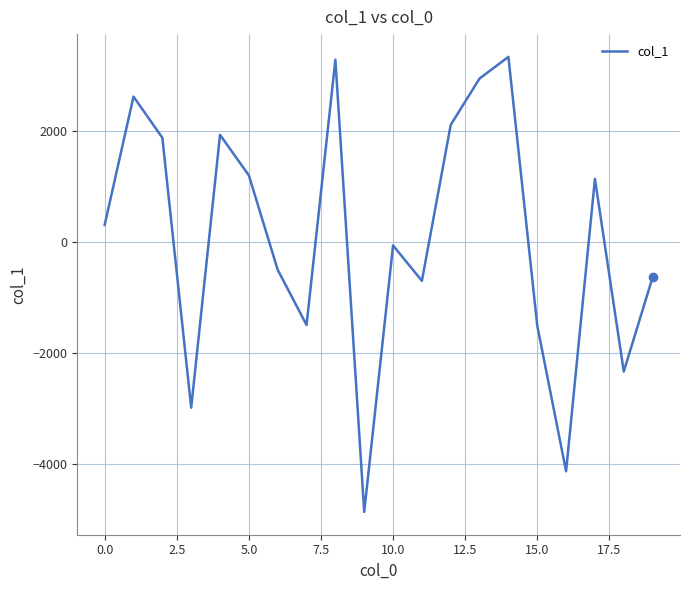

What is the maximum value shown in the chart?

3332.4